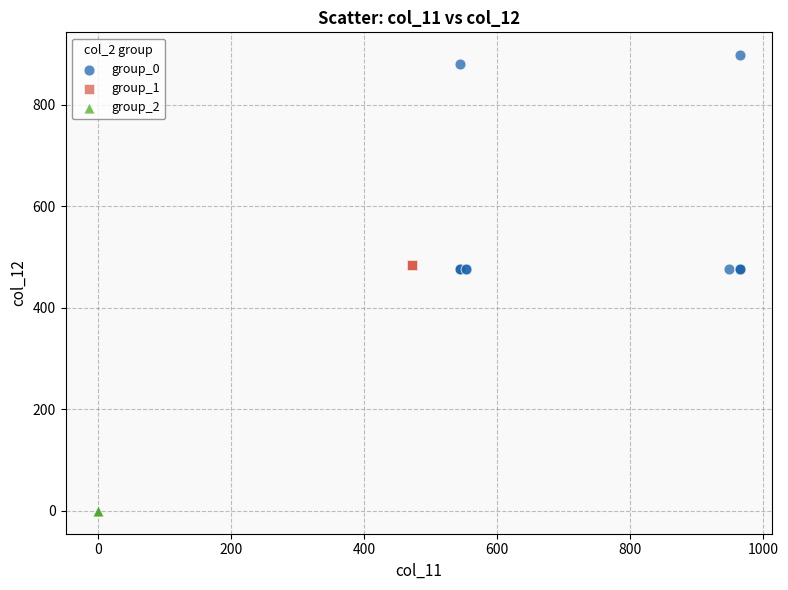

Which series contains the lowest Y value?

group_2